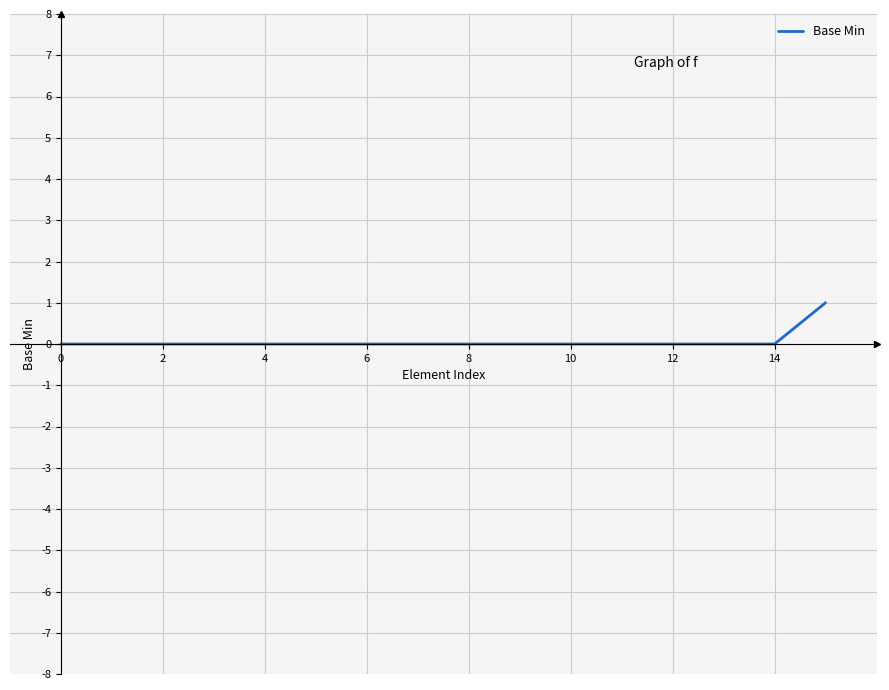

How many lines are shown in the chart?

1